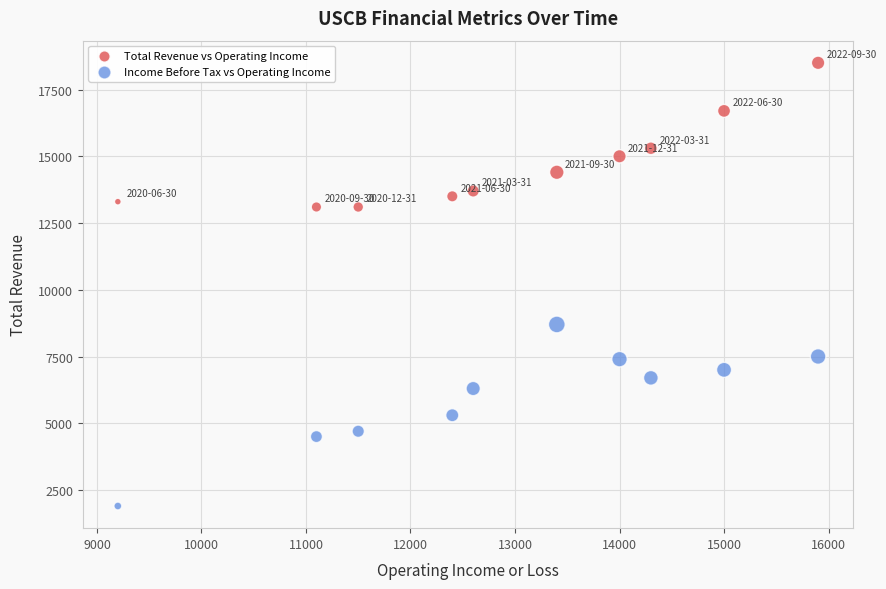

Across all data points, what is the range of X values (max minus min)?

6700